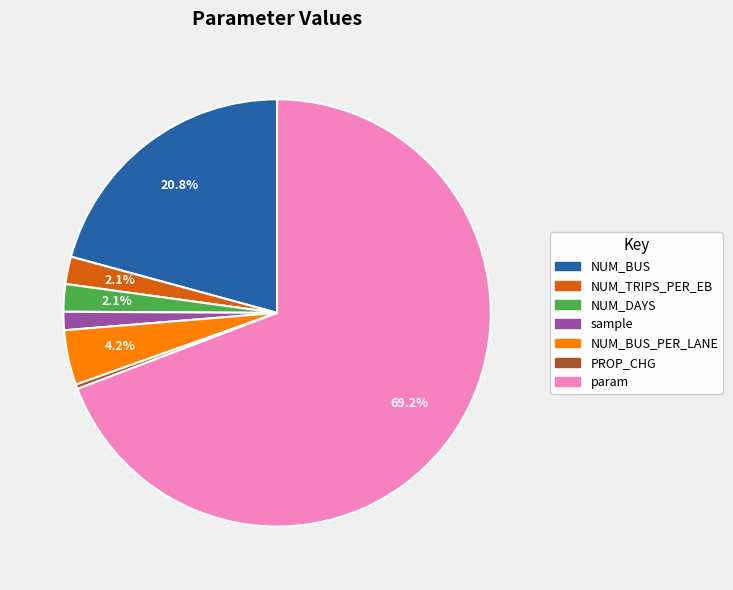

Is there a majority slice in this chart?

Yes